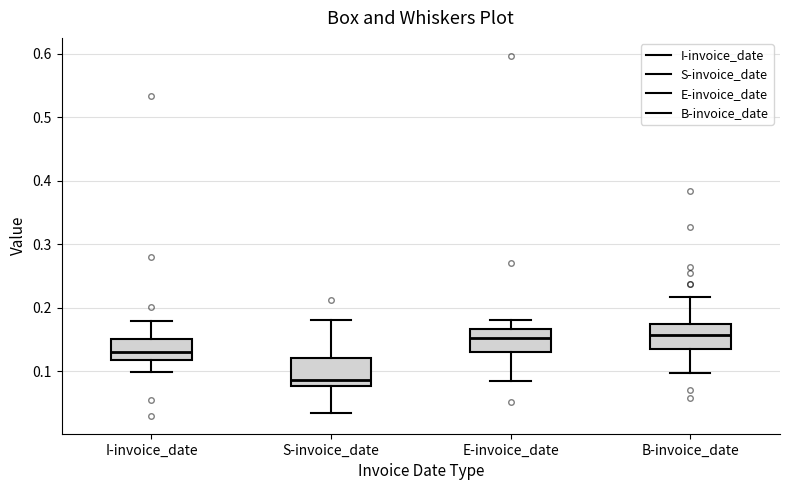

Reading left to right, transcribe this box plot: for each box, give where its median line is, the range the box spans, and where its two whiskers end, as read against the y-axis. The values are not printed on the chart, so give them approximately, as read against the axis.

I-invoice_date: median 0.13, box 0.12 to 0.15, whiskers 0.10 to 0.18
S-invoice_date: median 0.09, box 0.08 to 0.12, whiskers 0.03 to 0.18
E-invoice_date: median 0.15, box 0.13 to 0.17, whiskers 0.09 to 0.18
B-invoice_date: median 0.16, box 0.14 to 0.17, whiskers 0.10 to 0.22